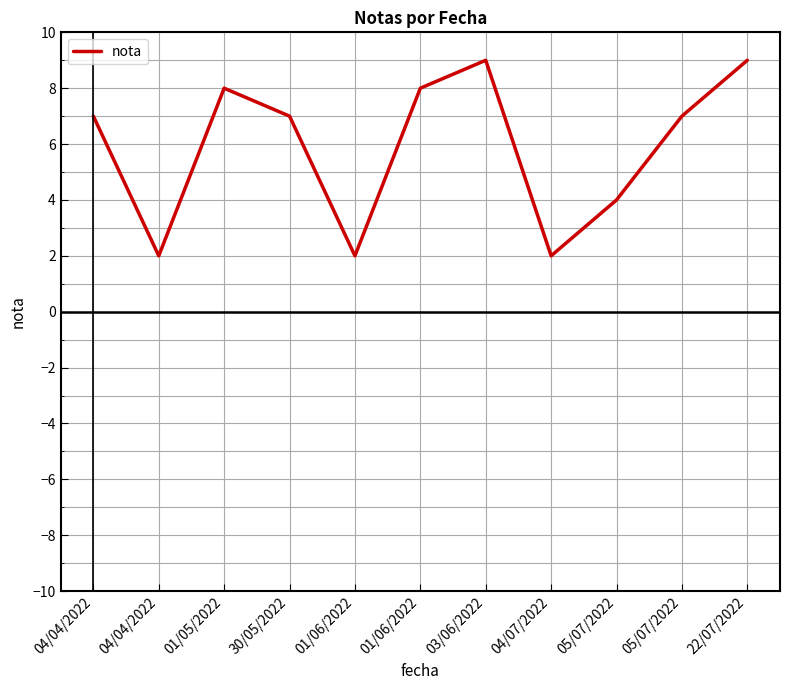

Where is the first local maximum?

01/05/2022